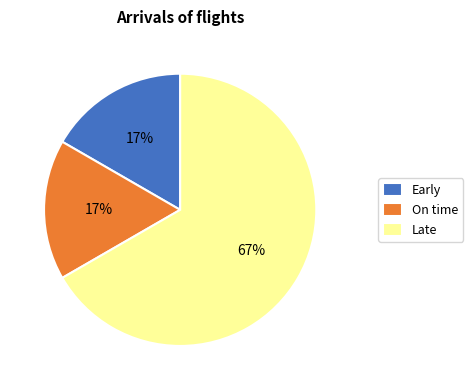

Is the sum of Early and Late greater than half?

Yes